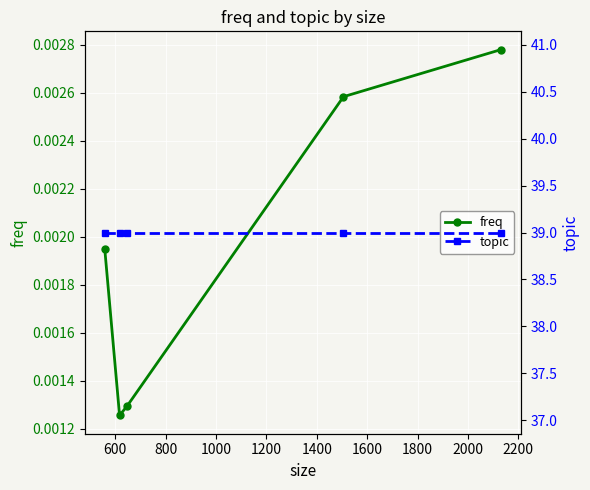

Reading left to right, what are all the values shown in this chart?

freq: 0.0	0.0	0.0	0.0	0.0
topic: 39.0	39.0	39.0	39.0	39.0